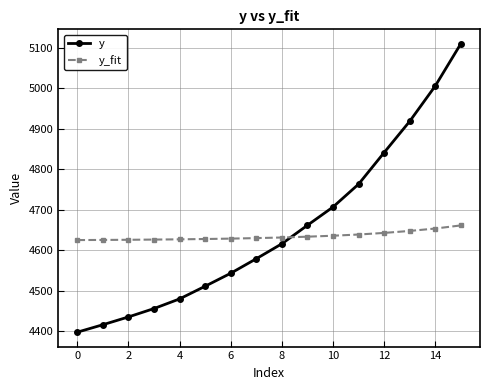

List the series in order of their peak value, lowest first.

y_fit, y